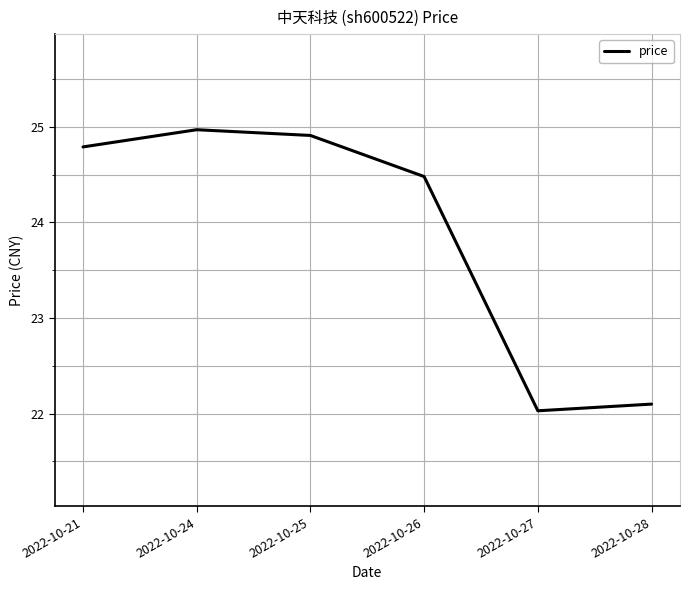

What is the difference between the values at 2022-10-28 and 2022-10-26?

2.4